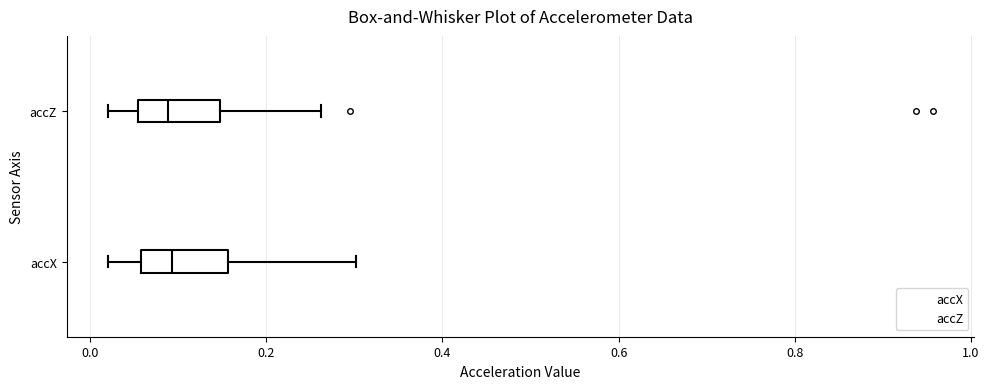

Reading bottom to top, read every box against the x-axis: the position of its median line, the range the box covers, and the ends of its whiskers. The values are not printed on the chart, so give them approximately, as read against the axis.

accX: median 0.10, box 0.06 to 0.16, whiskers 0.02 to 0.30
accZ: median 0.08, box 0.06 to 0.14, whiskers 0.02 to 0.26